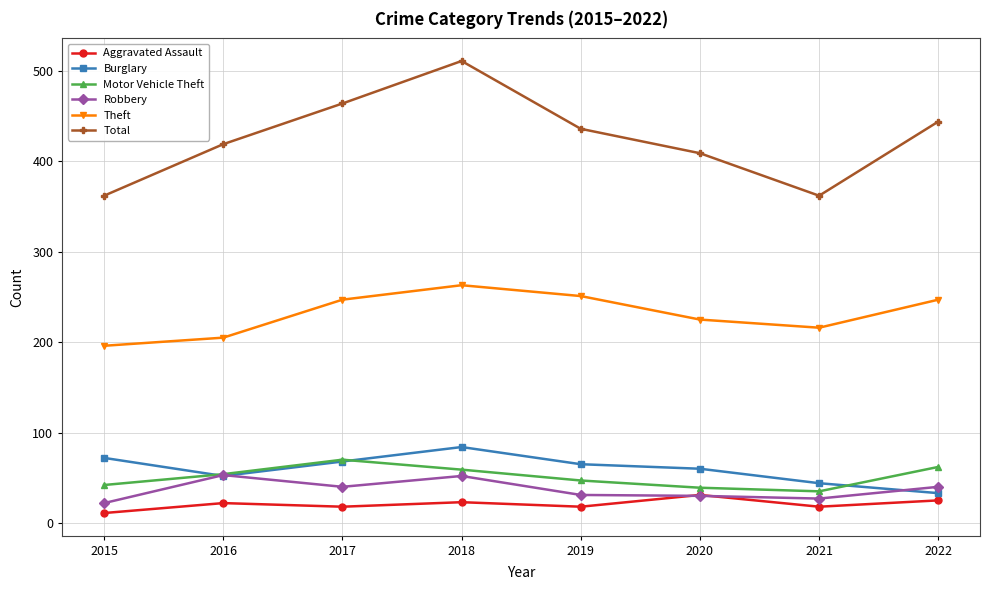

What is the maximum value shown in the chart?

511